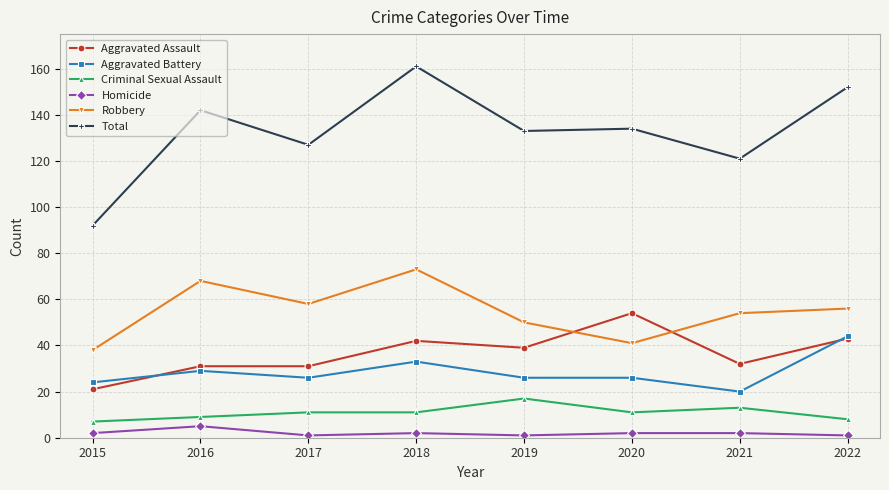

True or false: Robbery and Homicide intersect in this chart.

False